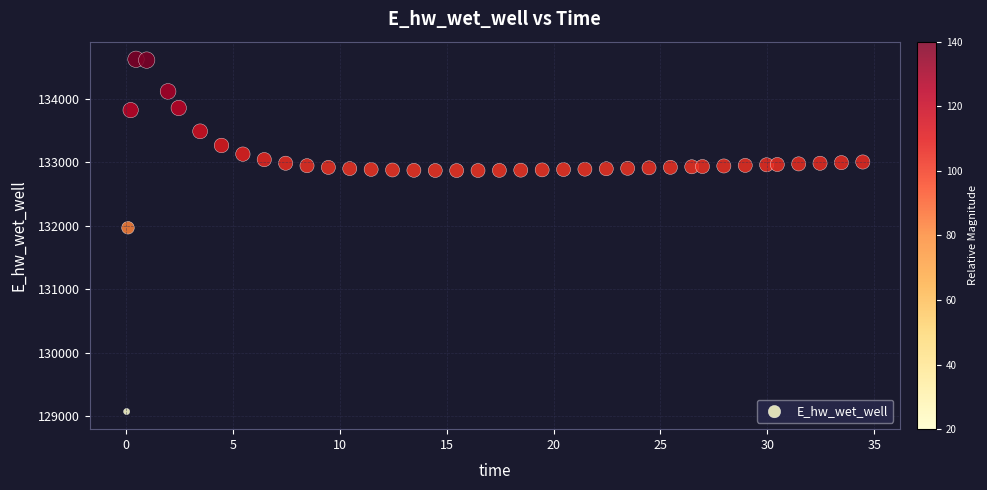

What Y value in the scatter plot is closest to 131849?

131970.0